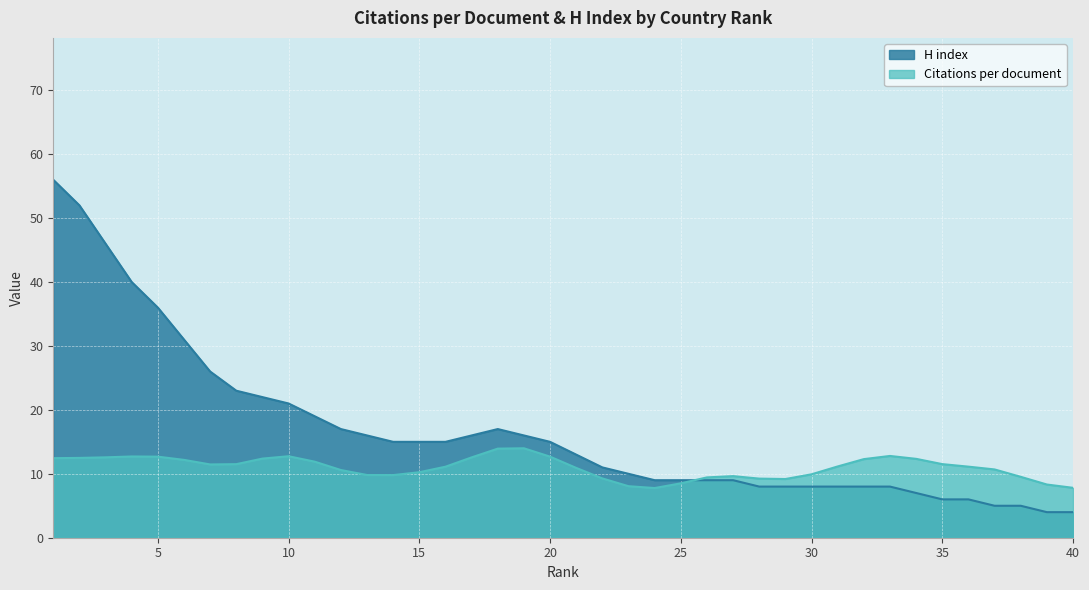

What is the lowest value of the Citations per document series?

7.8